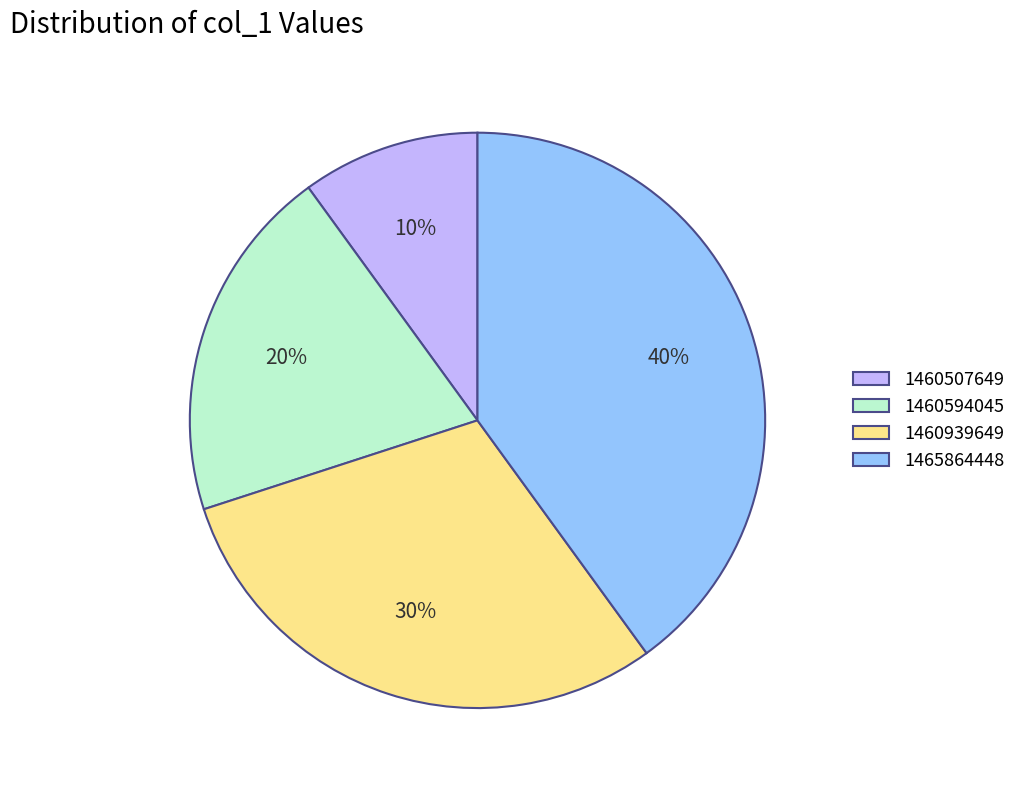

How many slices are in this pie chart?

4